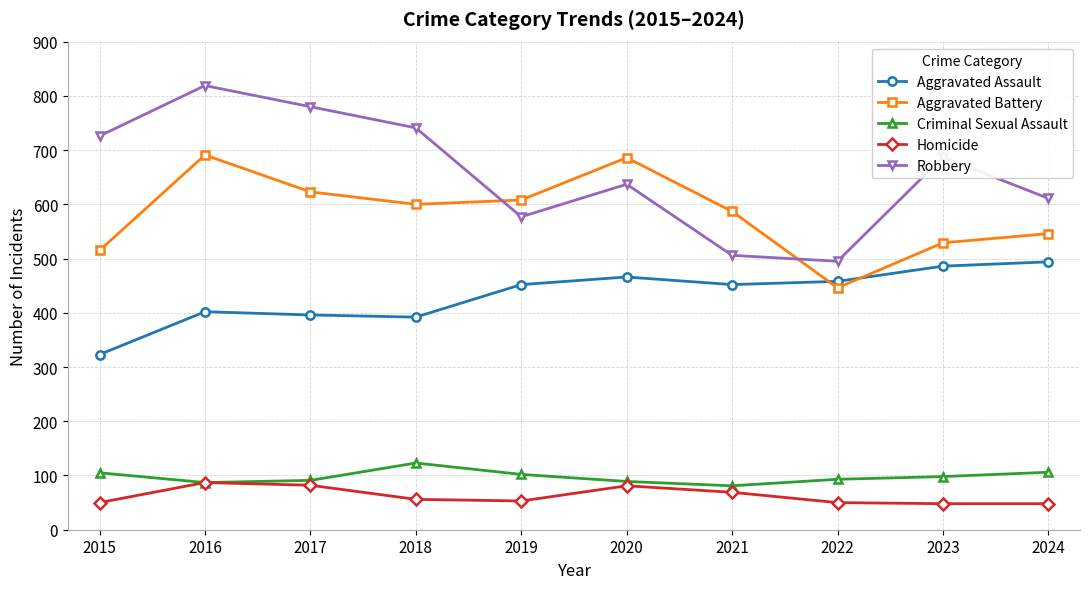

How many lines are shown in the chart?

5